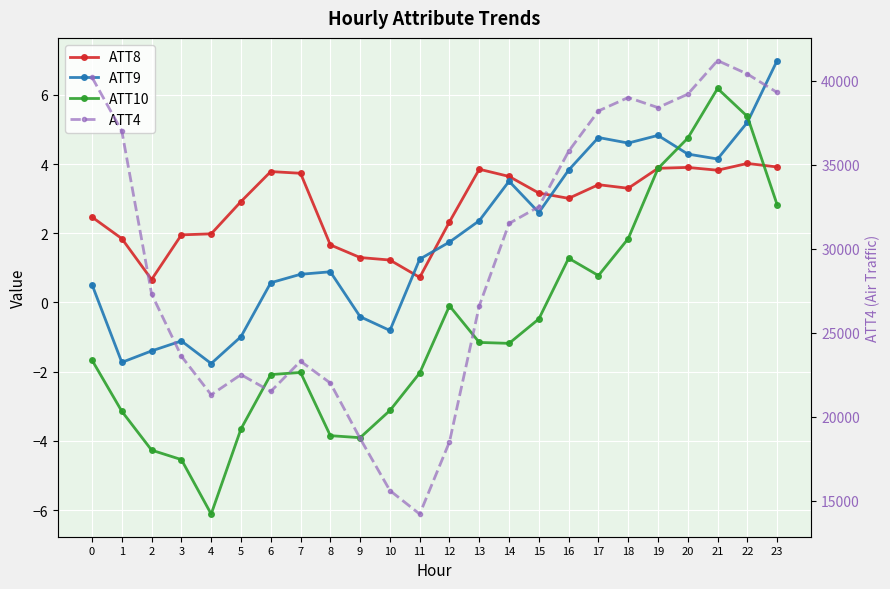

Is the value of ATT8 at 0 greater than the value of ATT9 at 18?

No